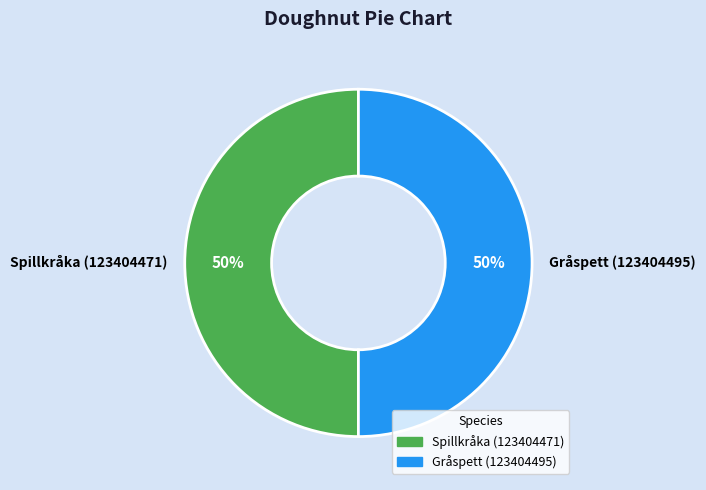

Count the number of slices in the pie.

2